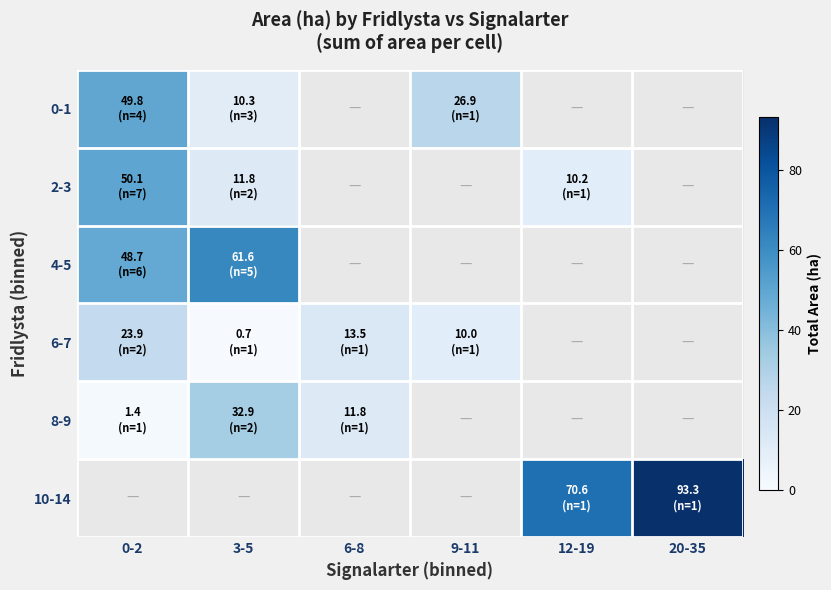

The 0-1 series shows 49.8 at 0-2. True or false?

True